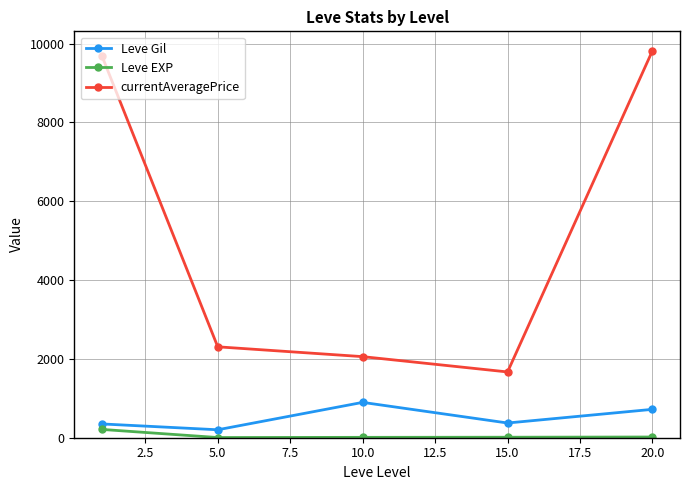

Does the chart have visible grid lines?

Yes